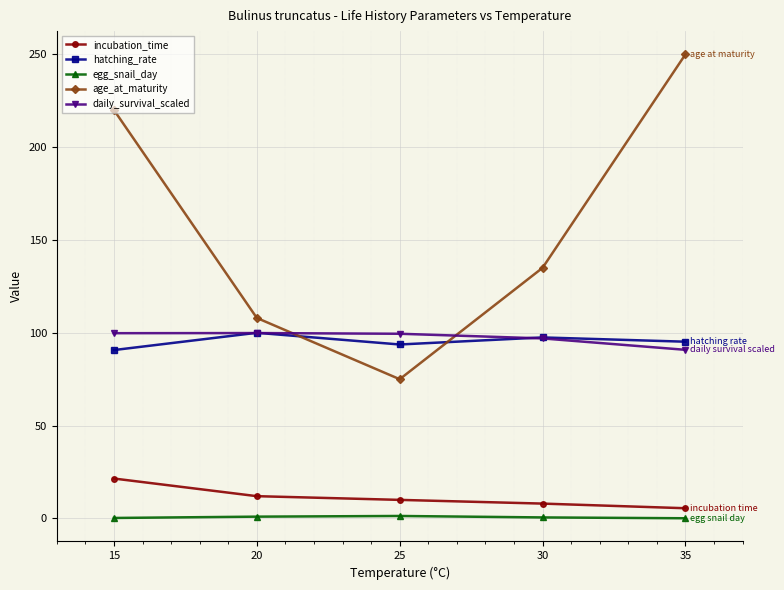

What is the greatest value displayed?

250.0